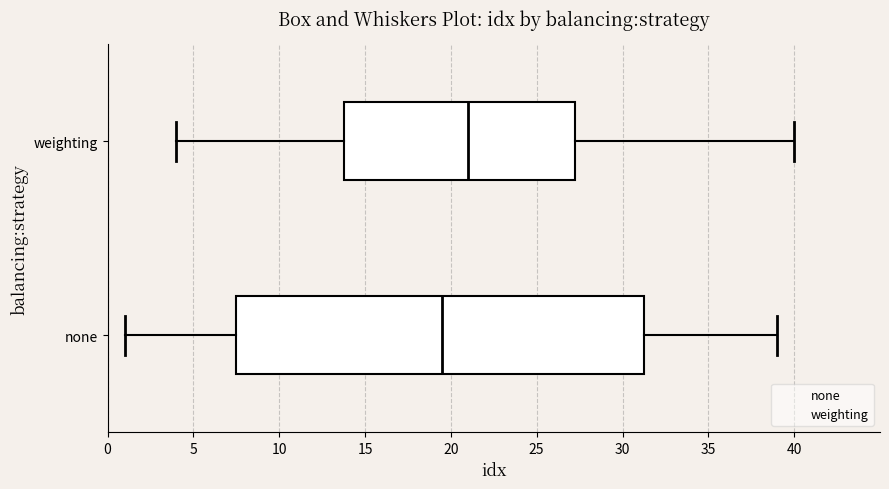

Reading bottom to top, transcribe this box plot: for each box, give where its median line is, the range the box spans, and where its two whiskers end, as read against the x-axis. The values are not printed on the chart, so give them approximately, as read against the axis.

none: median 19.5, box 7.5 to 31.5, whiskers 1.0 to 39.0
weighting: median 21.0, box 14.0 to 27.5, whiskers 4.0 to 40.0